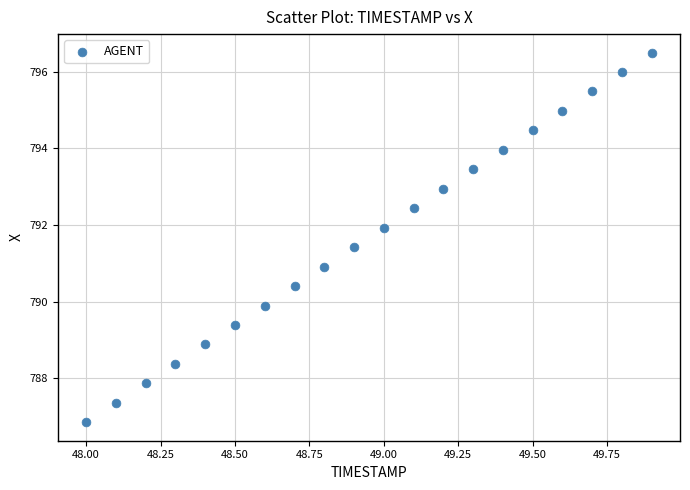

What is the range of X values (max minus min)?

1.9